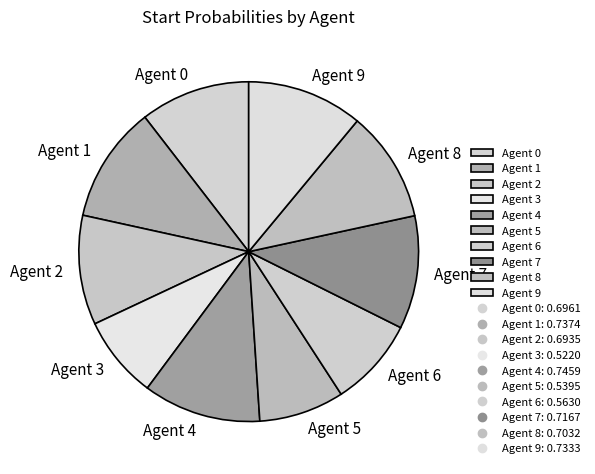

Does any single category account for the majority?

No